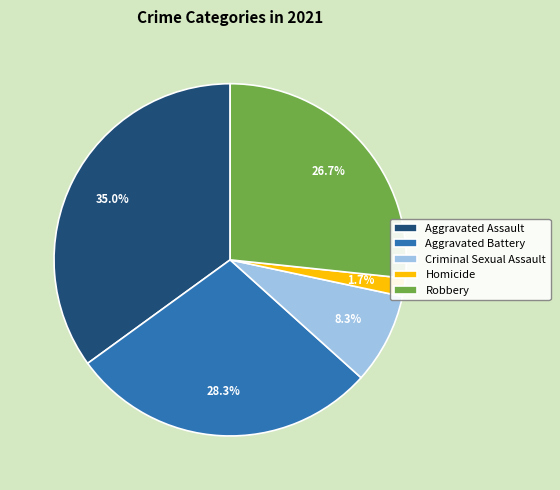

What percentage is the Homicide slice, to the nearest percent?

2%